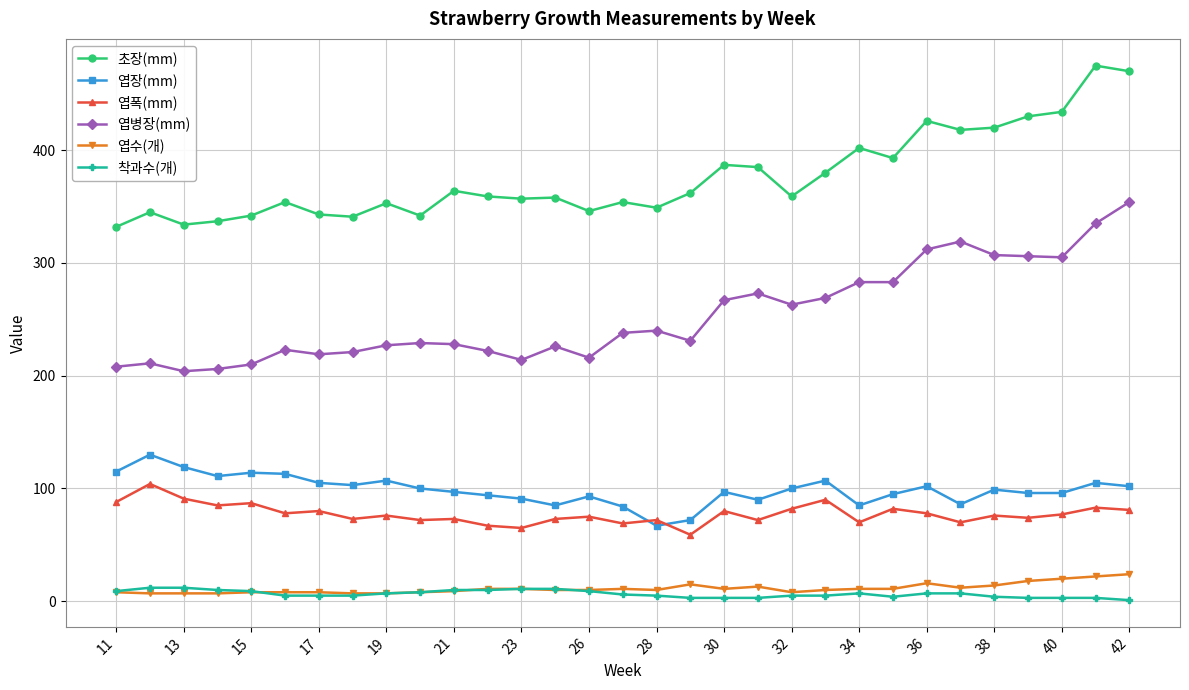

What is the maximum value for 엽수(개)?

24